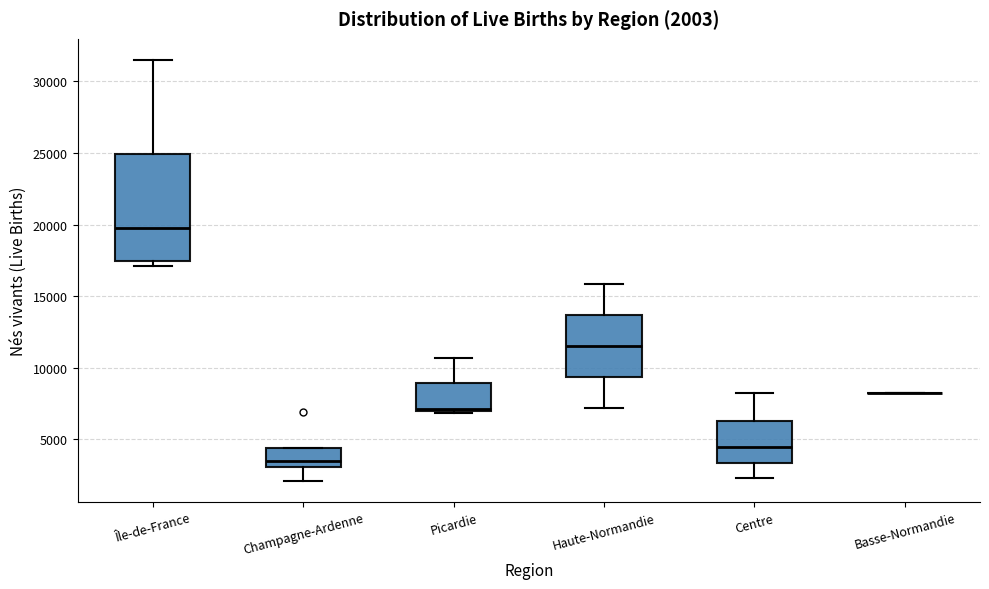

Which box is the tallest, from its lower edge to its upper edge?

Île-de-France